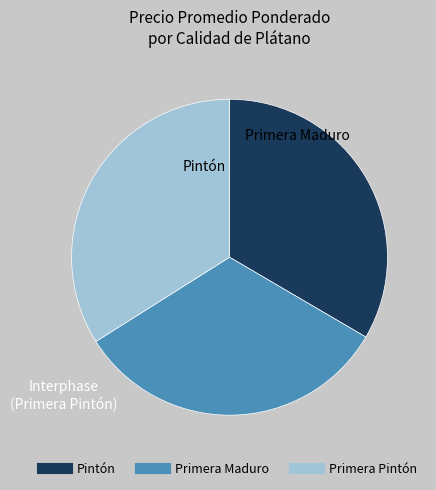

True or false: Pintón accounts for 33% of the total.

True